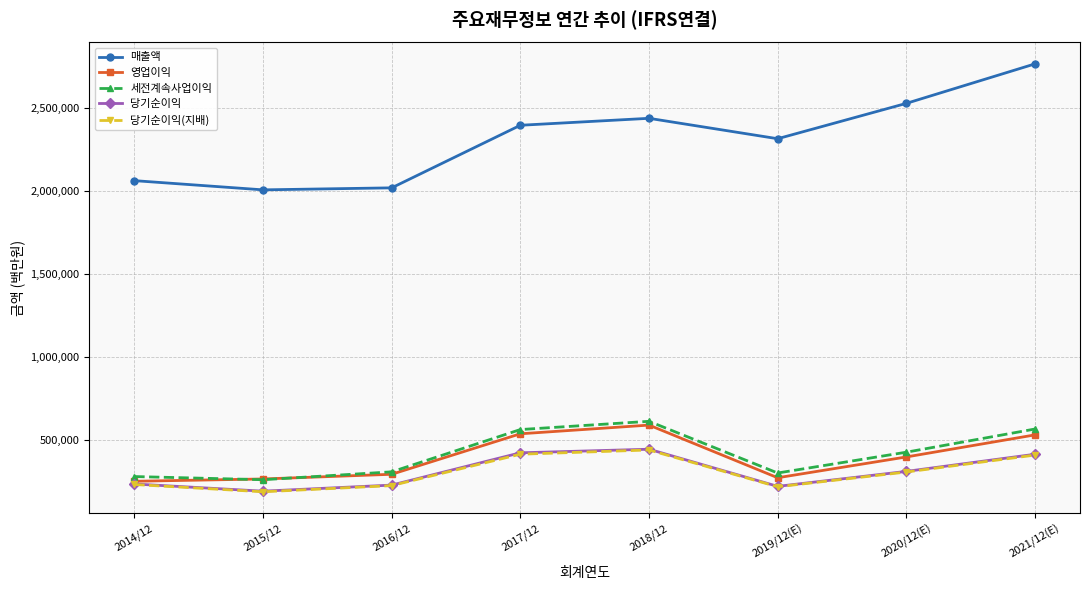

Is the value of 당기순이익(지배) at 2018/12 greater than the value of 매출액 at 2017/12?

No